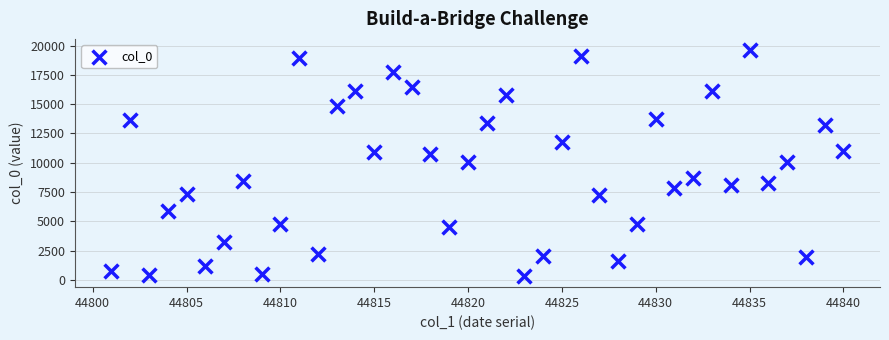

What is the range of X values (max minus min)?

39